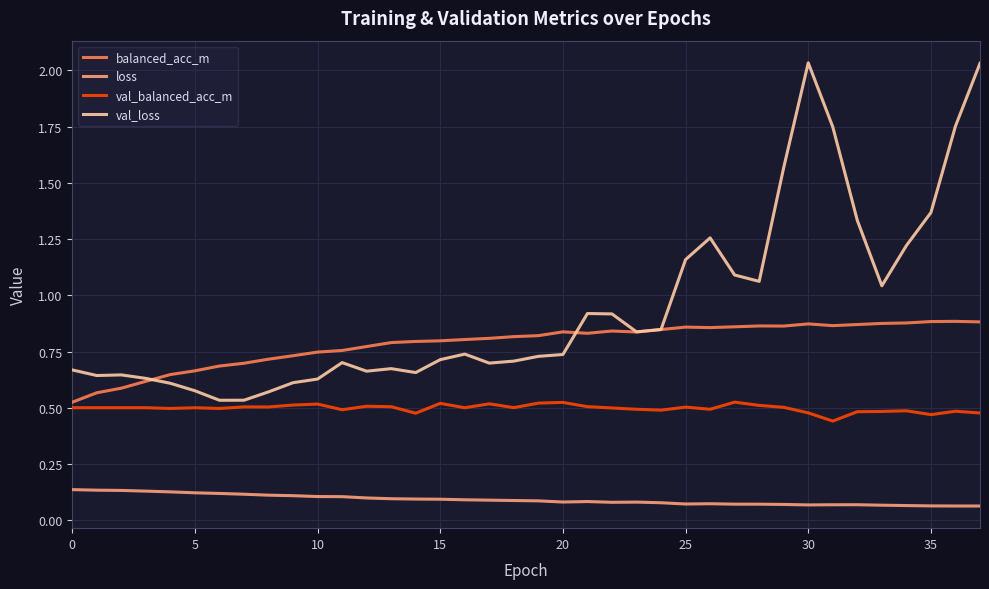

Which series has the largest total across all categories?

val_loss